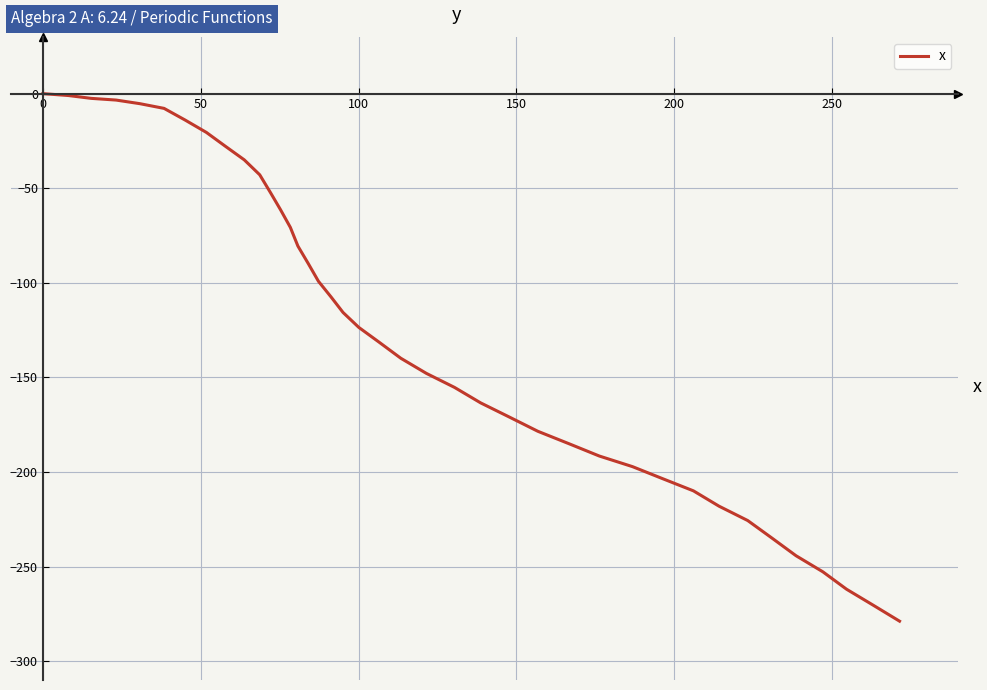

What is the minimum value shown in the chart?

-278.9